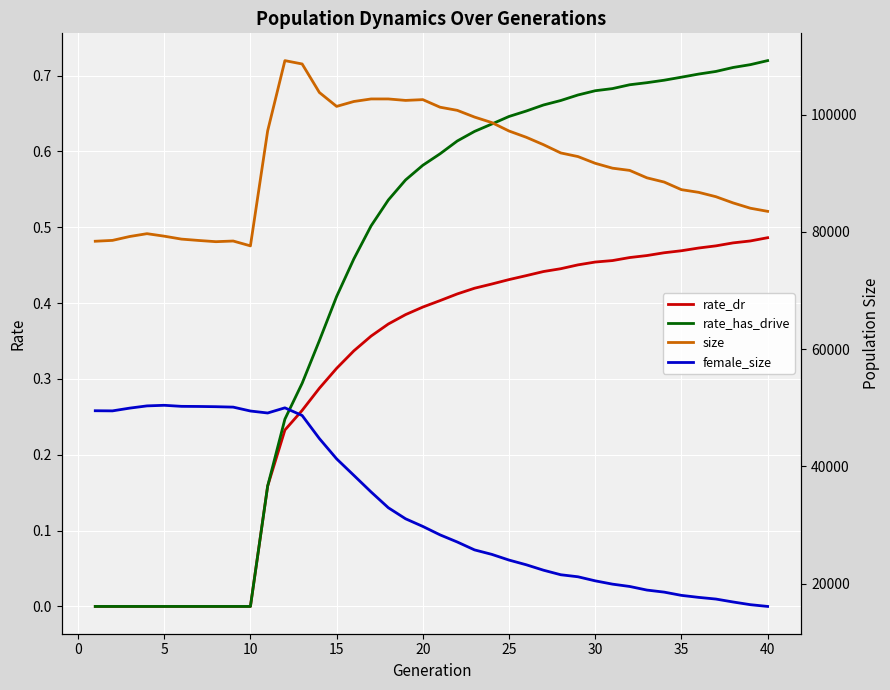

Rank the series by their maximum value, from lowest to highest.

rate_dr, rate_has_drive, female_size, size